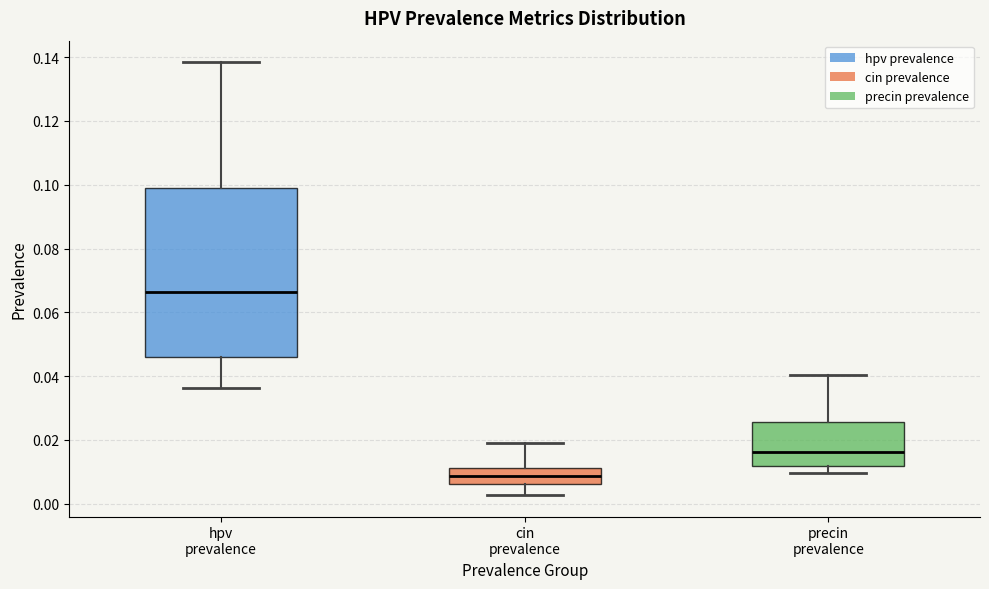

Where does the median line of the box for cin prevalence sit on the y-axis? The values are not printed on the chart, so give them approximately, as read against the axis.

0.008